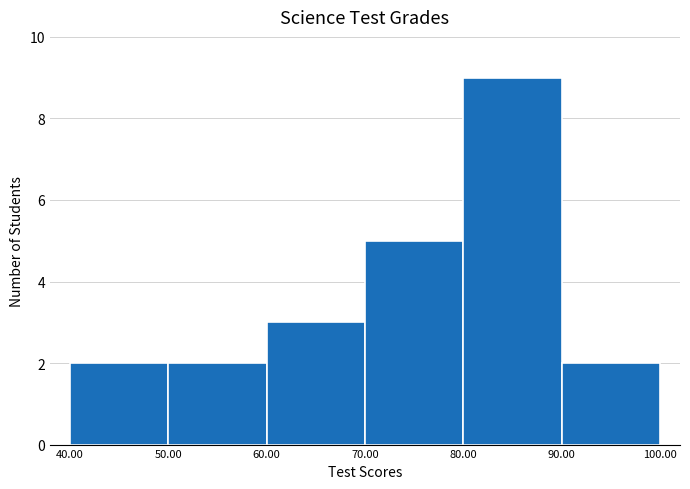

What is the height of the bar covering 90.00 to 100.00 on the x-axis? The values are not printed on the chart, so give them approximately, as read against the axis.

2